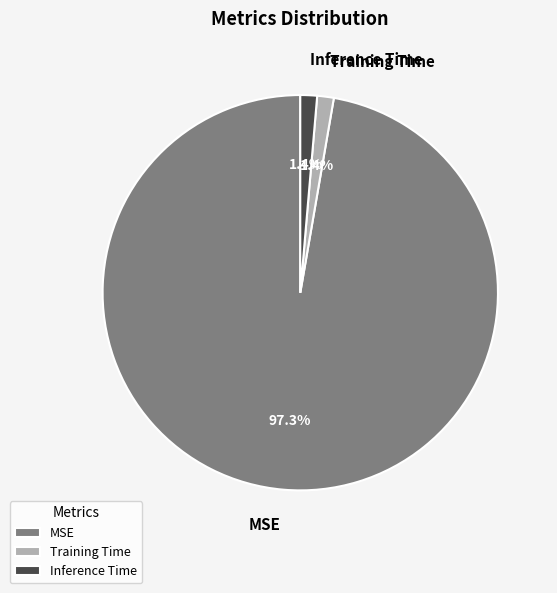

Does Training Time represent more than half of the total?

No